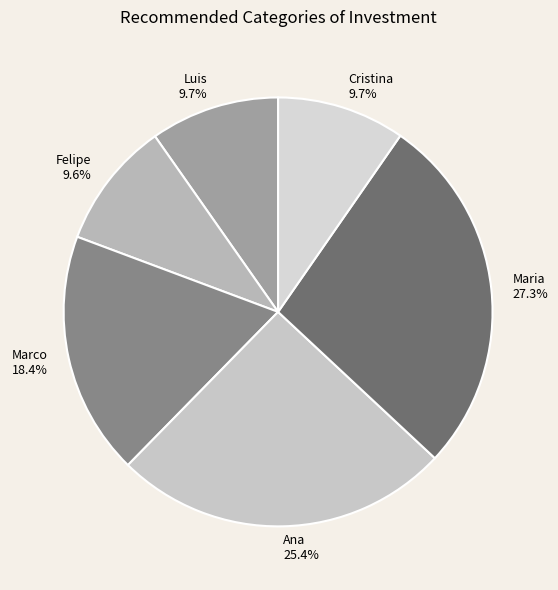

To the nearest percent, what percentage of the pie is Maria?

27%